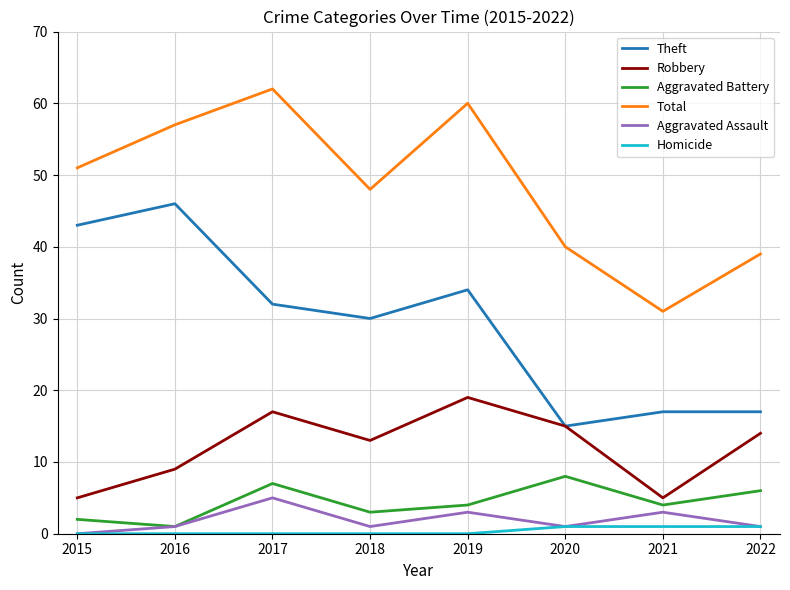

Which category has the highest value across all series?

2017